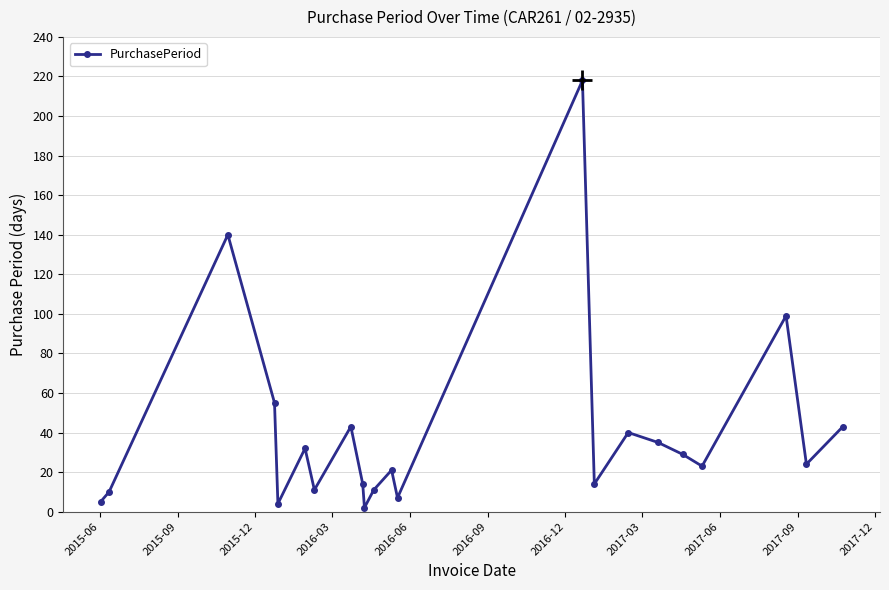

What is the sum of all values?

880